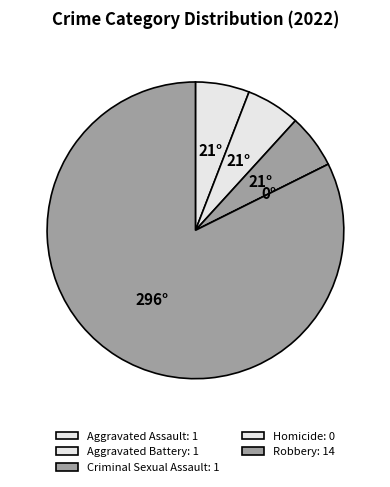

Which slice is the smallest?

Homicide